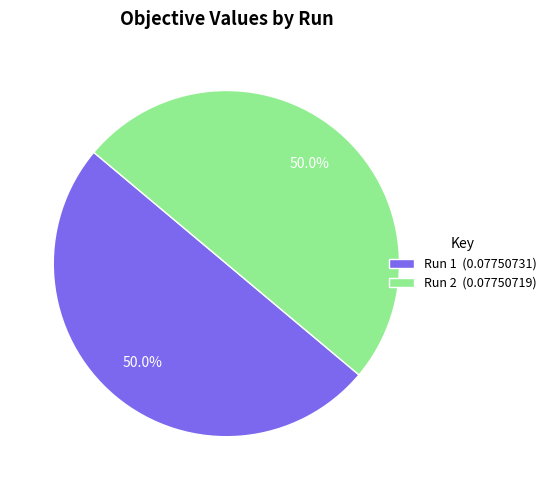

To the nearest percent, what is the combined percentage of Run 1 and Run 2?

100%